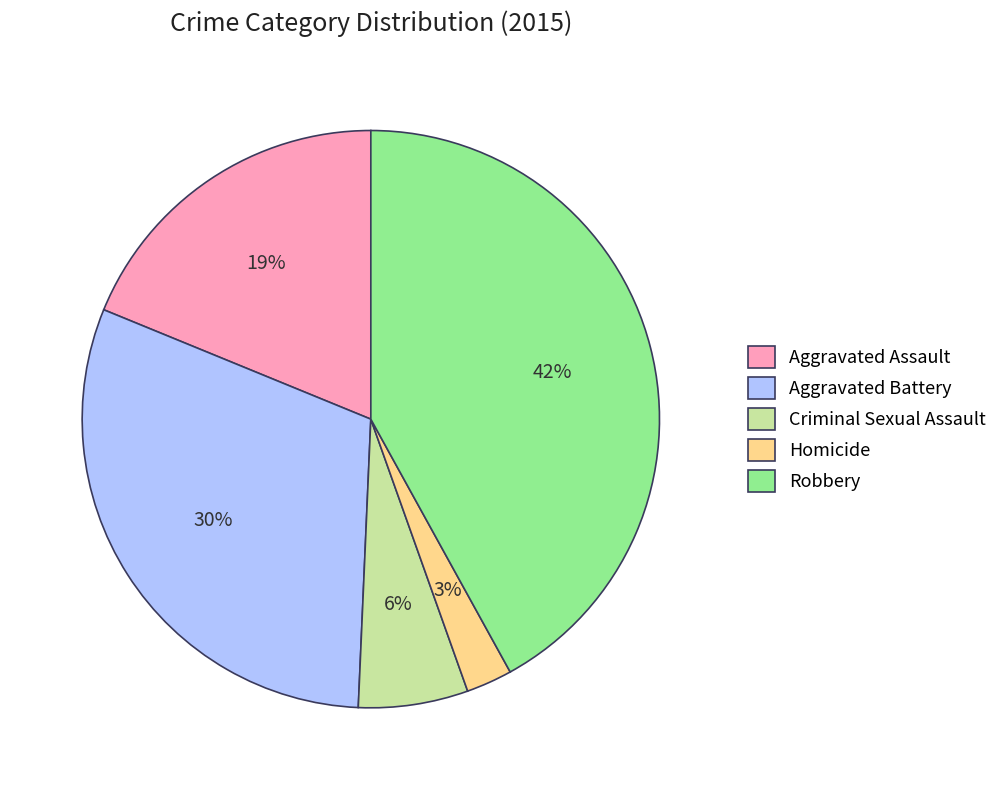

What percentage is the Robbery slice, to the nearest percent?

42%